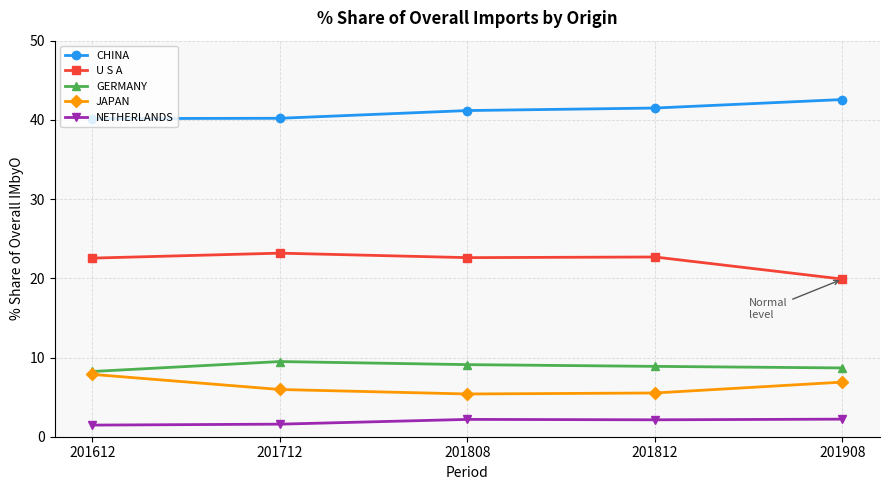

What is the difference between the highest and lowest values at 201808?

39.0